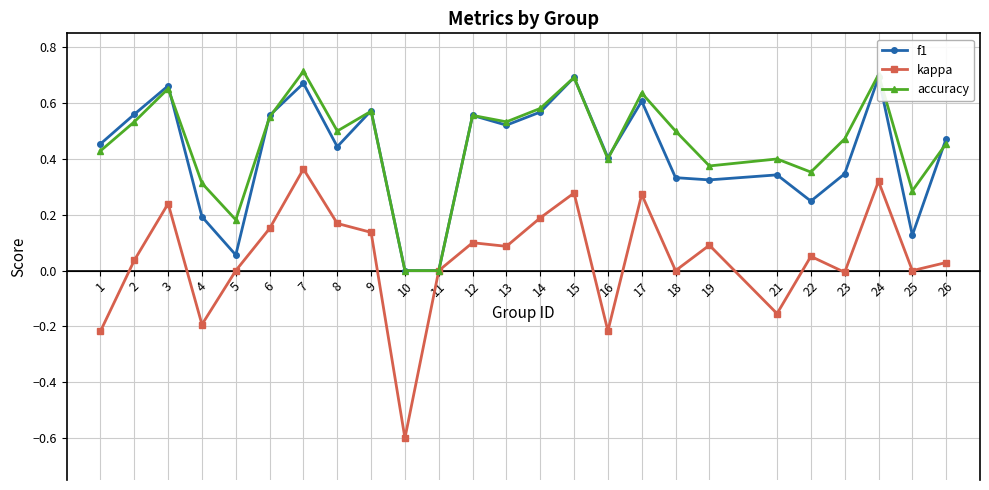

True or false: f1 and accuracy intersect in this chart.

True